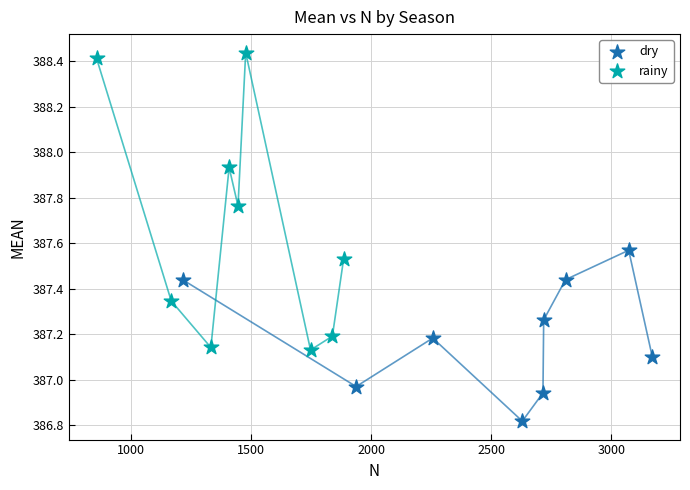

Which series reaches the maximum Y coordinate?

rainy